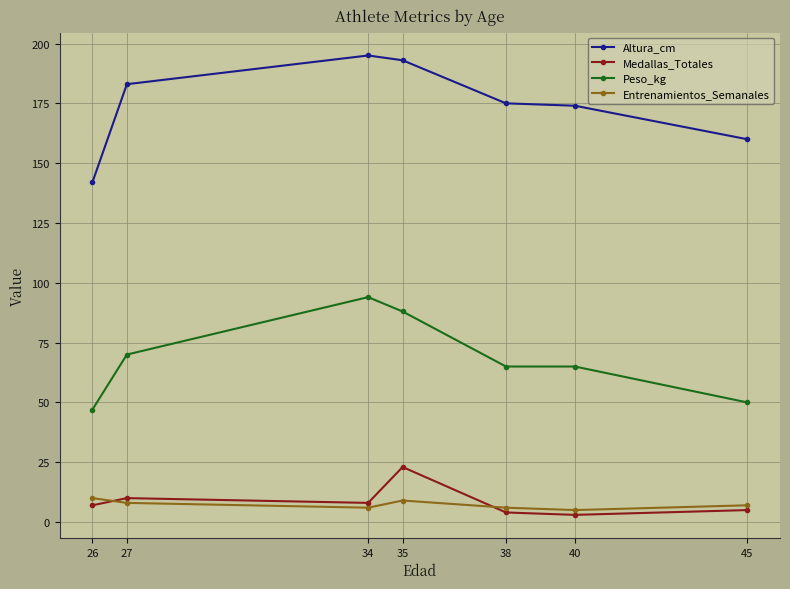

Reading right to left, extract all data points from this chart.

Altura_cm: 45=160	40=174	38=175	35=193	34=195	27=183	26=142
Medallas_Totales: 45=5	40=3	38=4	35=23	34=8	27=10	26=7
Peso_kg: 45=50	40=65	38=65	35=88	34=94	27=70	26=47
Entrenamientos_Semanales: 45=7	40=5	38=6	35=9	34=6	27=8	26=10